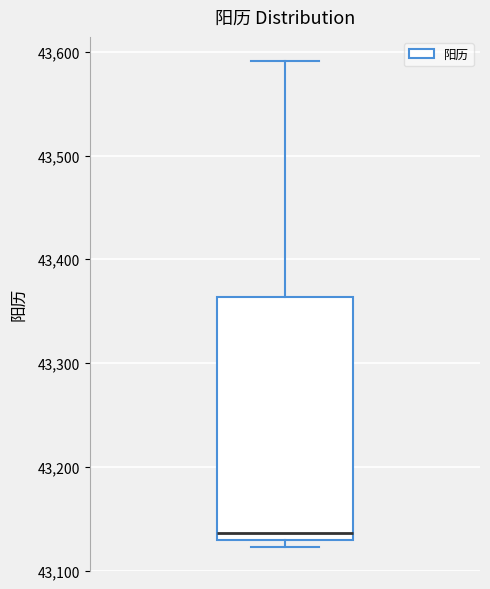

Read this box plot against the y-axis: the position of the median line, the range covered by the box, and the ends of both whiskers. The values are not printed on the chart, so give them approximately, as read against the axis.

median 43140, box 43130 to 43360, whiskers 43120 to 43590